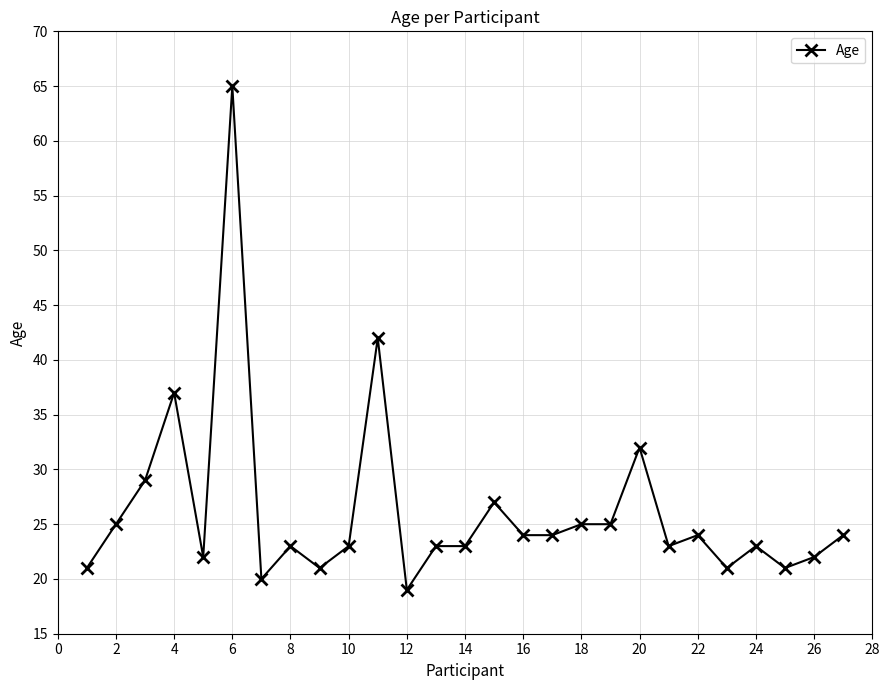

Reading left to right, transcribe all the data shown in this chart.

21	25	29	37	22	65	20	23	21	23	42	19	23	23	27	24	24	25	25	32	23	24	21	23	21	22	24